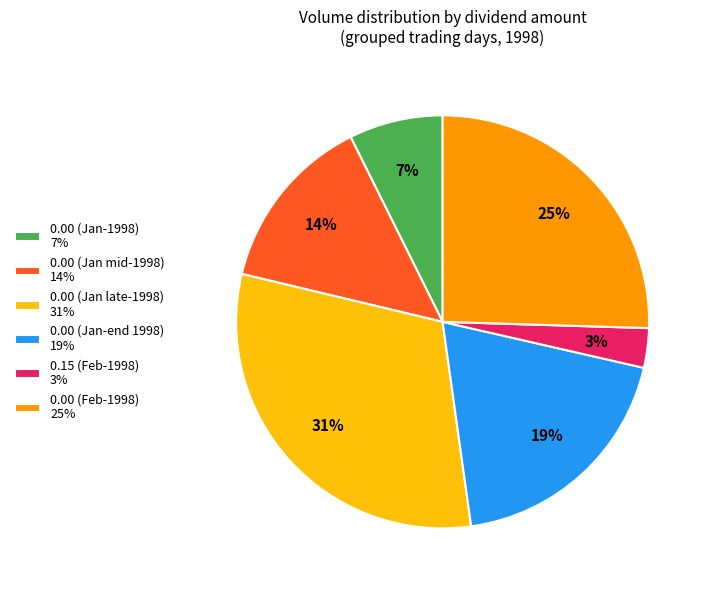

To the nearest percent, what is the average slice percentage?

17%